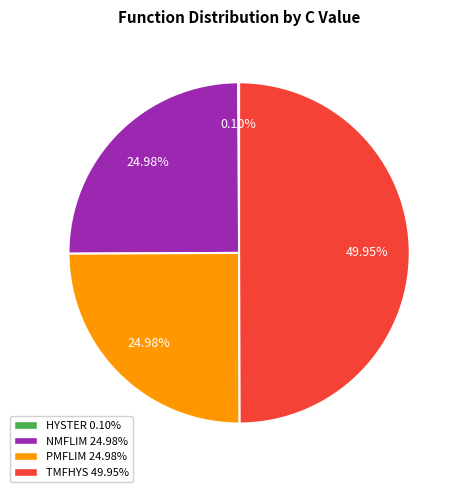

Approximately how many times larger is the value at NMFLIM 24.98% compared to PMFLIM 24.98%?

1.0